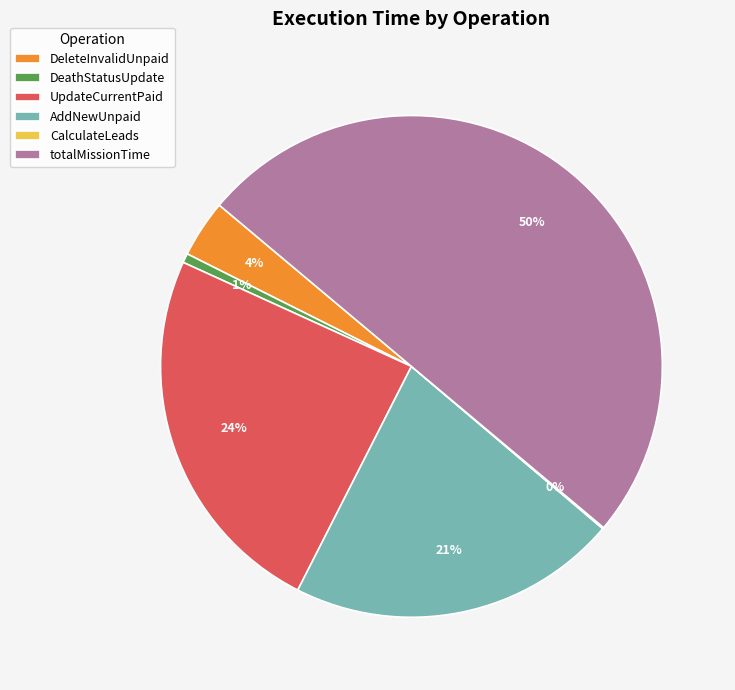

To the nearest percent, what is the average slice percentage?

17%